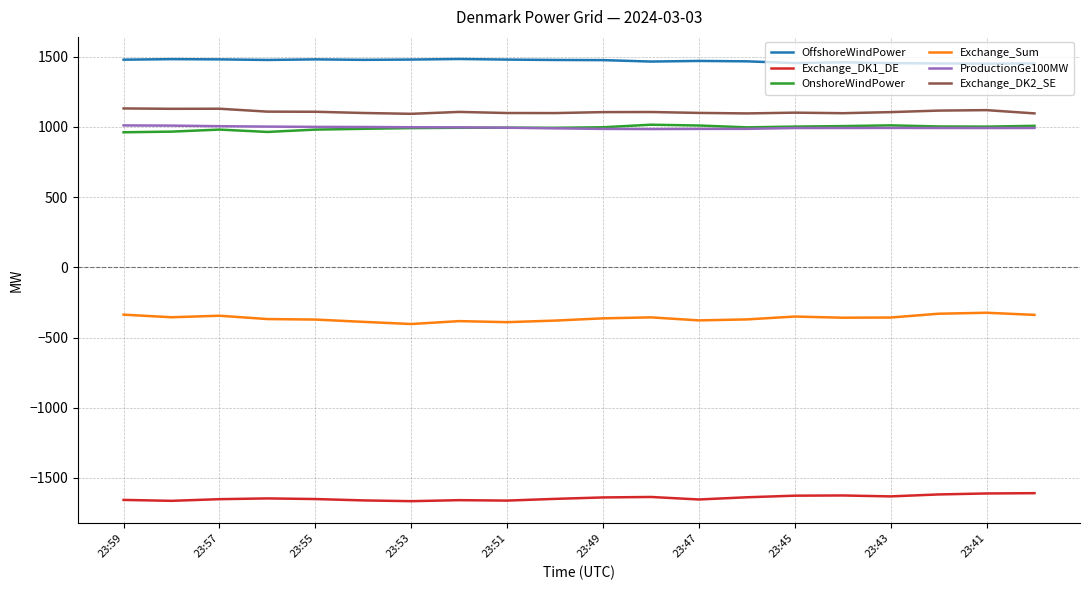

What is the maximum value for Exchange_Sum?

-323.7